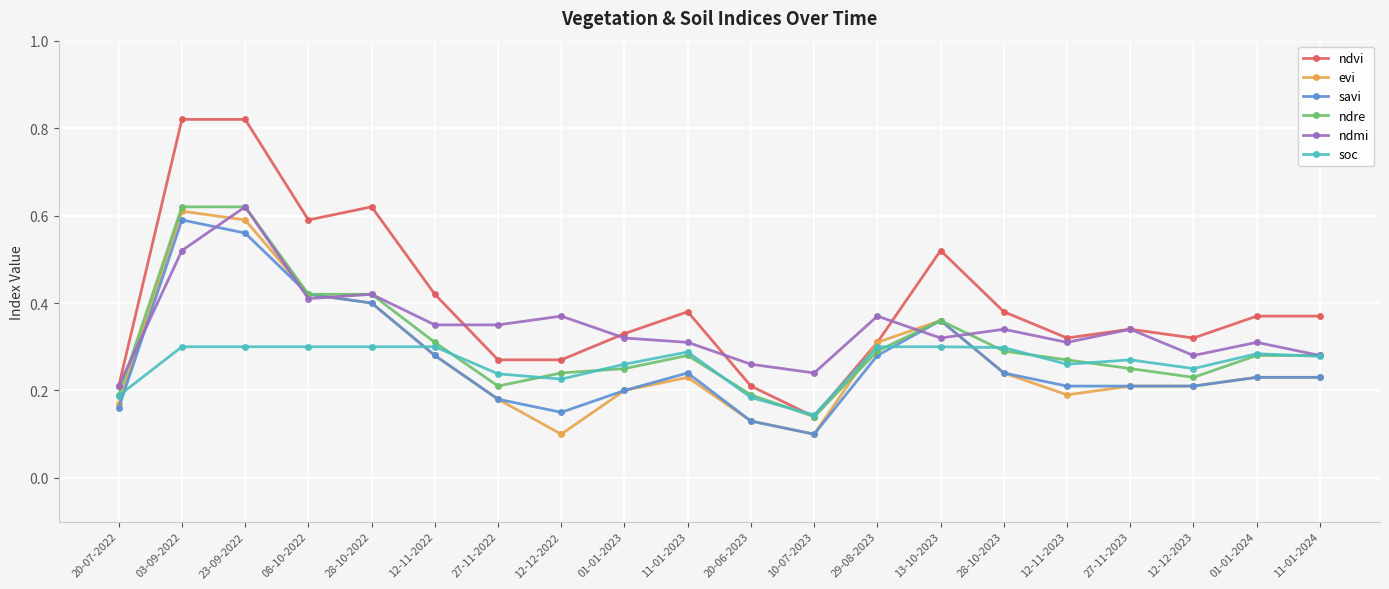

Does the chart display data point markers on the line(s)?

Yes